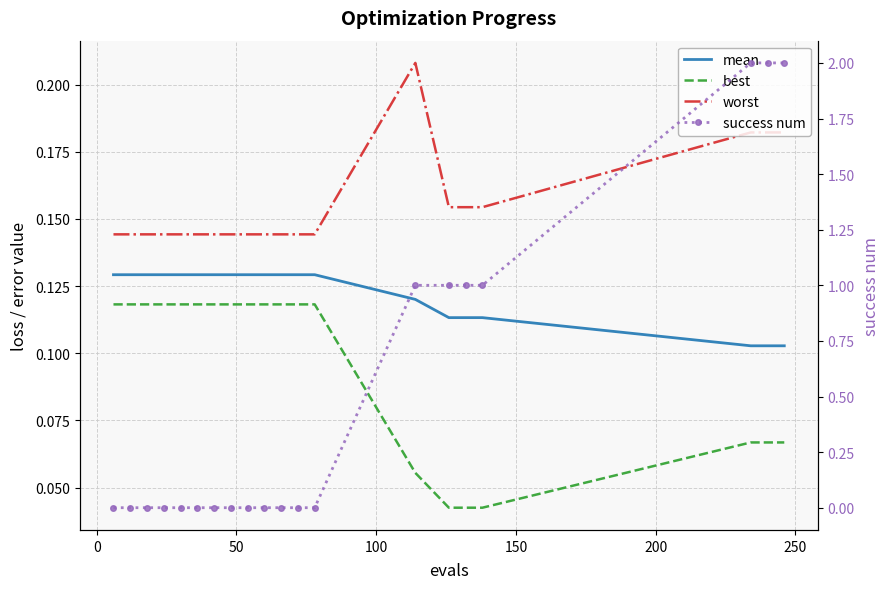

Is the value of worst at 9 greater than the value of success num at 8?

Yes